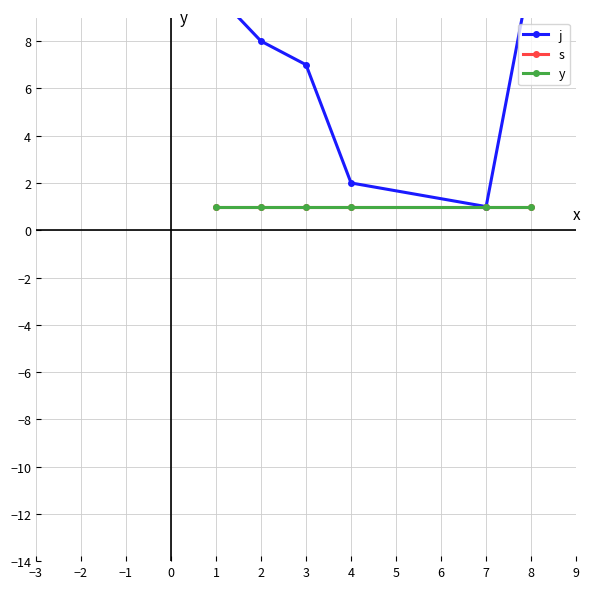

True or false: s has a value of 1 at 3.

True